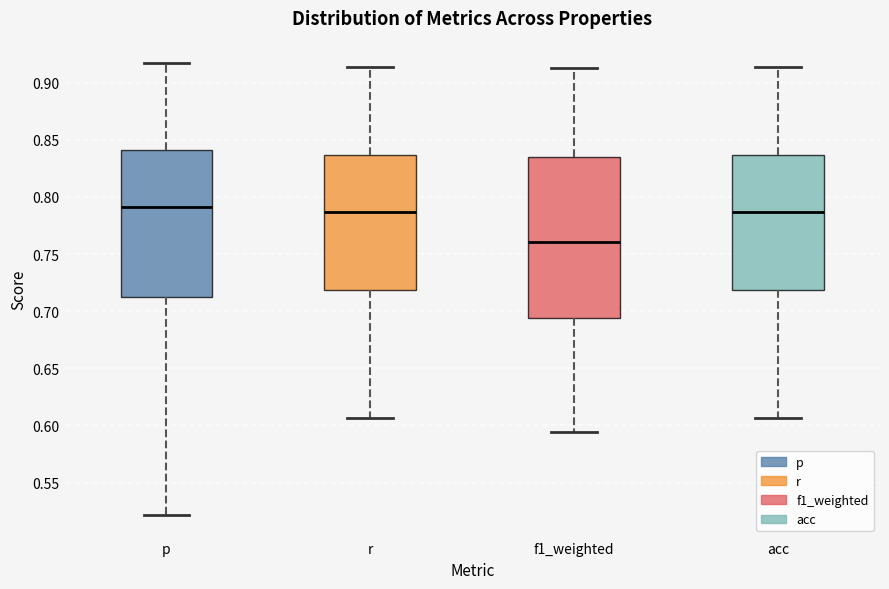

Where is the lower edge of the box for f1_weighted on the y-axis? The values are not printed on the chart, so give them approximately, as read against the axis.

0.695